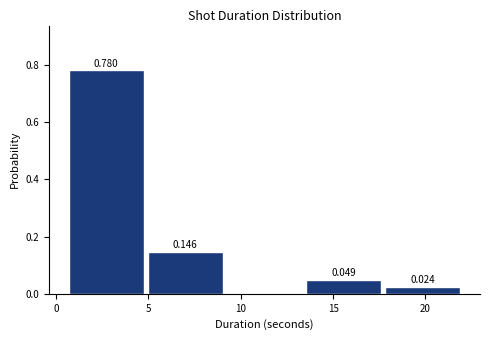

Over which range of the x-axis is the bar tallest?

0.5 to 5.0